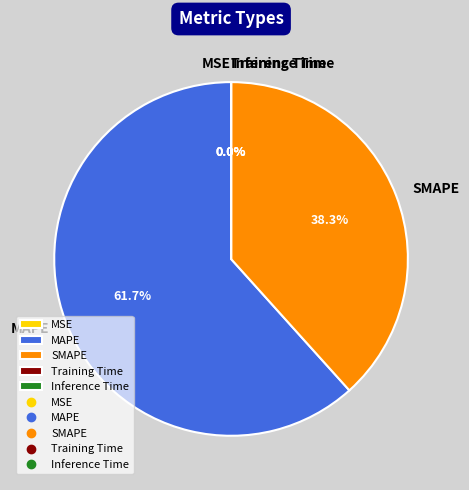

What portion of the pie excludes SMAPE?

61.7%